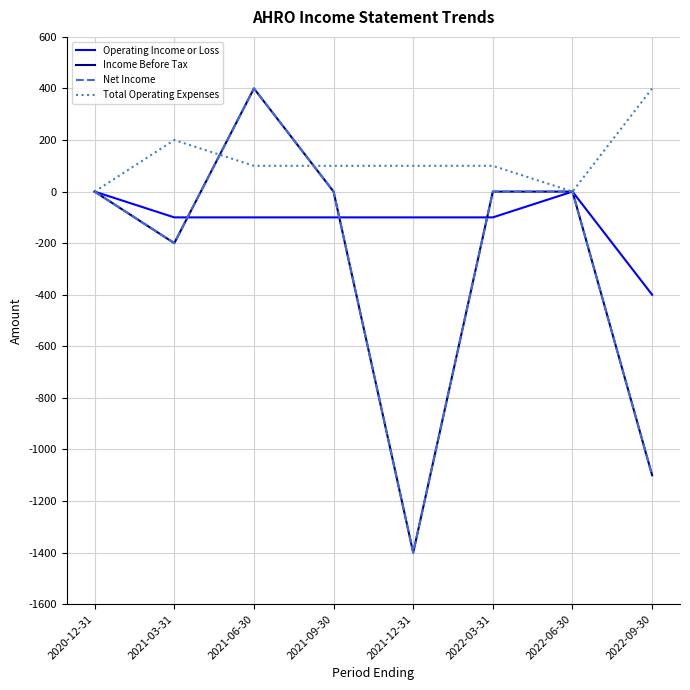

What is the difference between the maximum and minimum values in the Operating Income or Loss series?

400